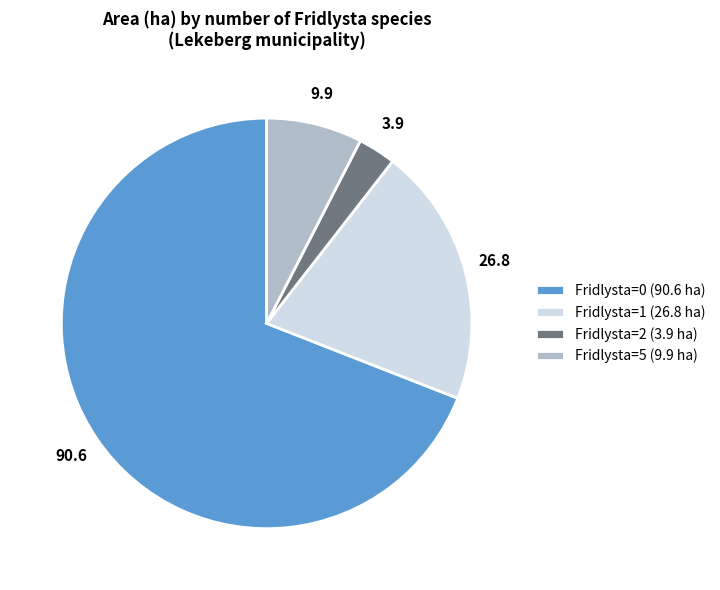

Which category has the biggest portion of the pie?

Fridlysta=0 (90.6 ha)